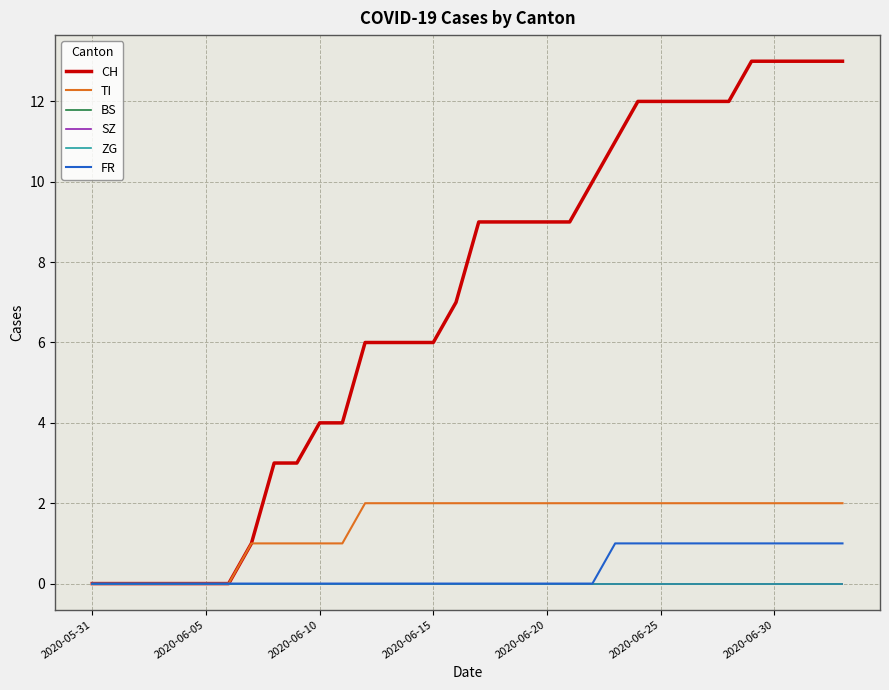

Does the chart have visible grid lines?

Yes